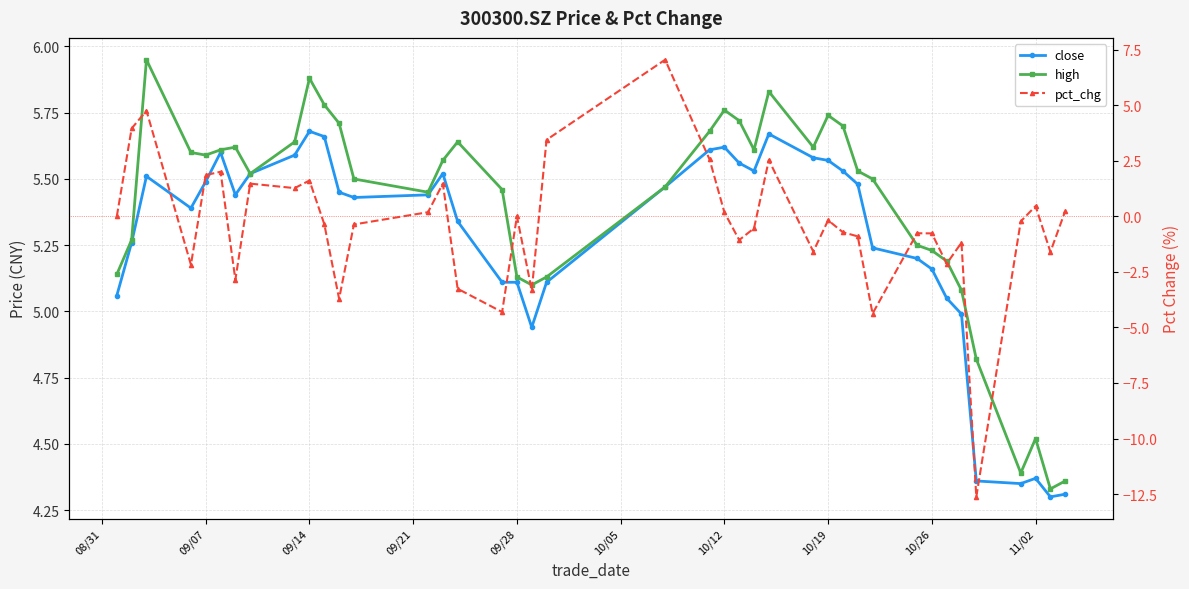

The pct_chg series shows -0.6 at 12. True or false?

False